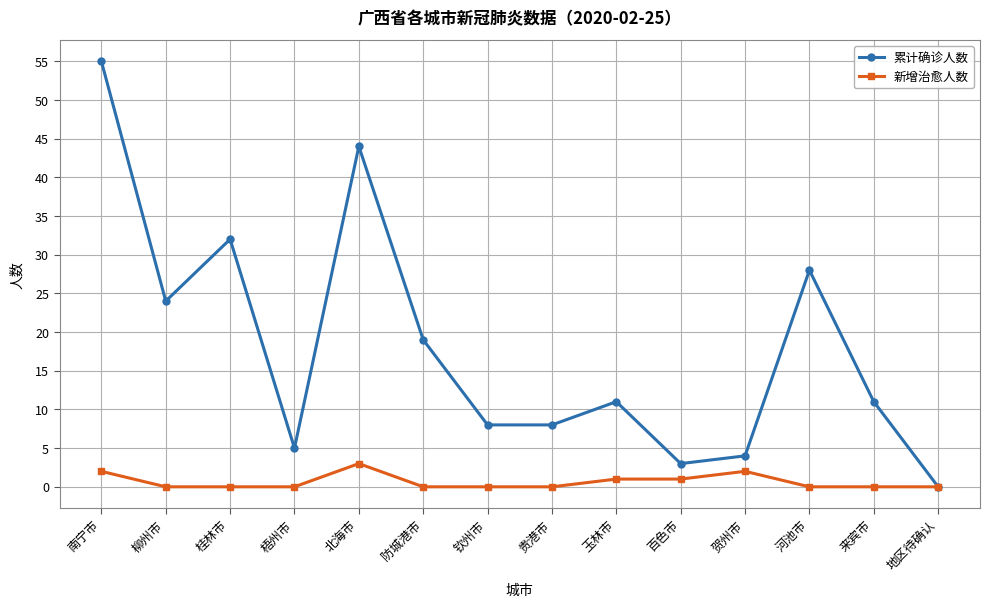

Is the value of 新增治愈人数 at 贺州市 greater than the value of 累计确诊人数 at 来宾市?

No